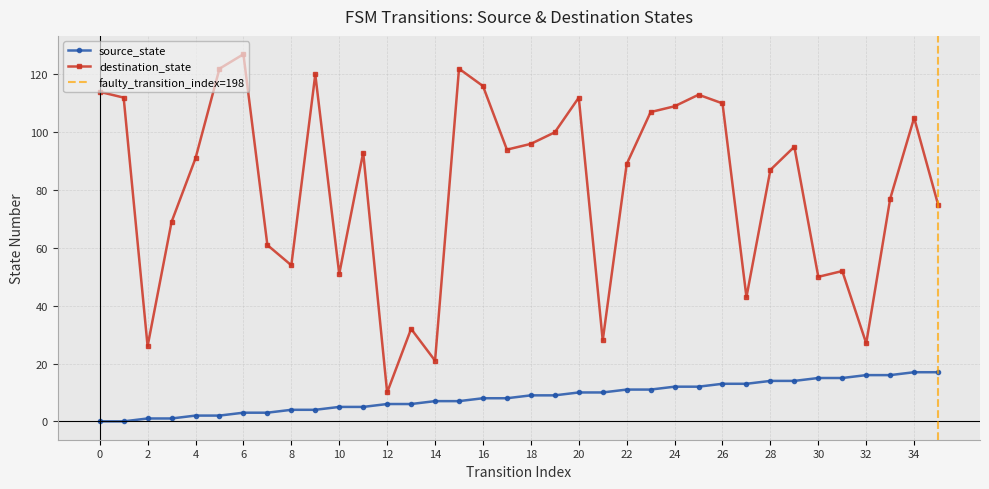

What is the value of the source_state point at the 7th from the left?

3